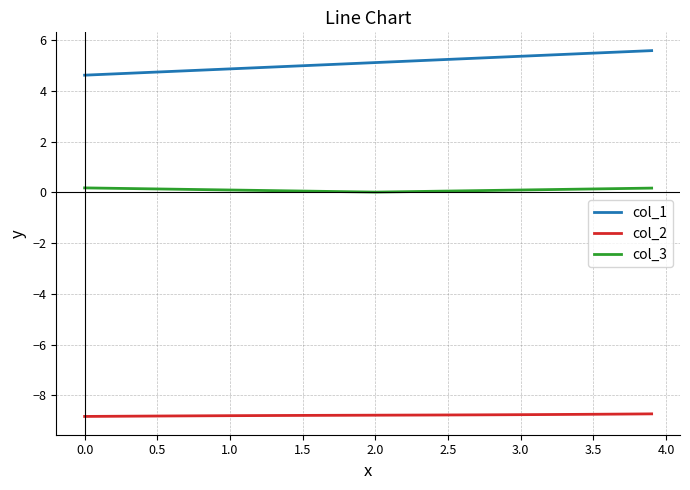

List the series in order of their overall mean, lowest first.

col_2, col_3, col_1